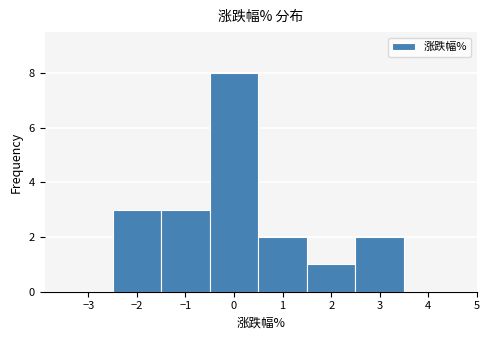

Reading left to right, list every bar in this chart as the range it spans on the x-axis followed by its height. The values are not printed on the chart, so give them approximately, as read against the axis.

-3.5 to -2.5: 0
-2.5 to -1.5: 3
-1.5 to -0.5: 3
-0.5 to 0.5: 8
0.5 to 1.5: 2
1.5 to 2.5: 1
2.5 to 3.5: 2
3.5 to 4.5: 0